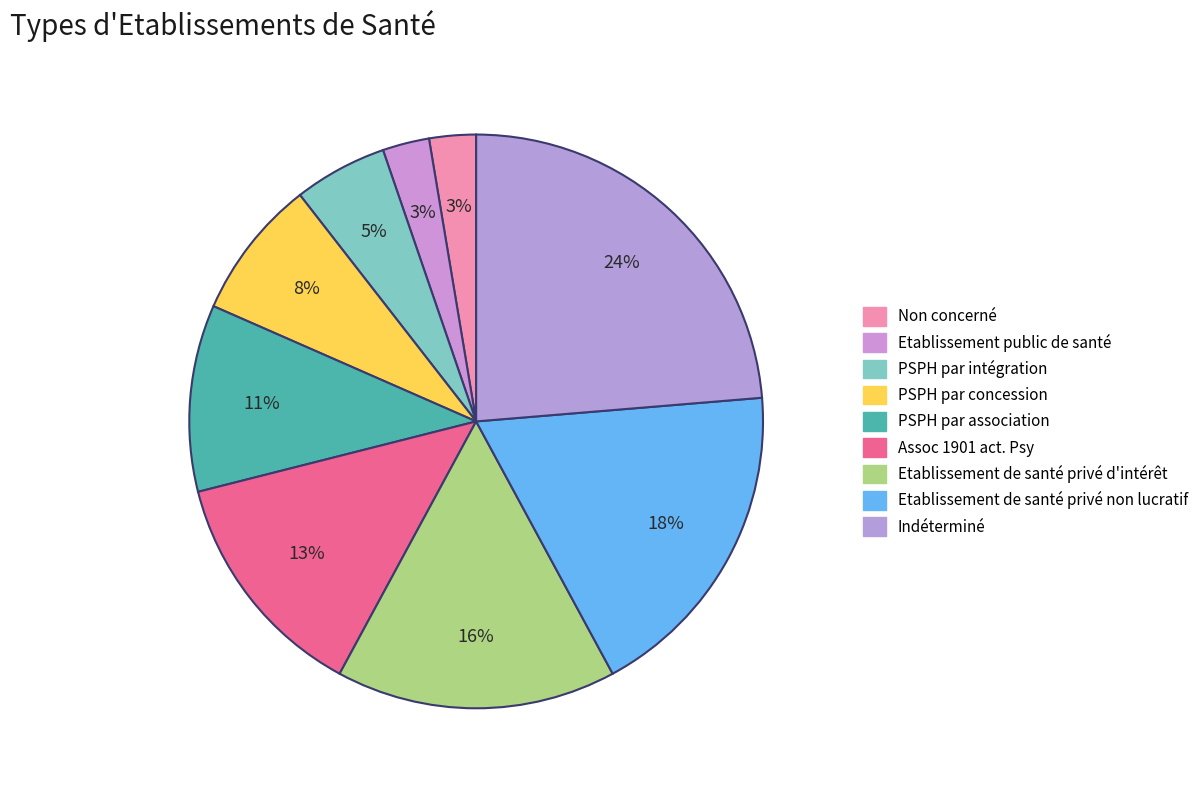

How many slices are in this pie chart?

9